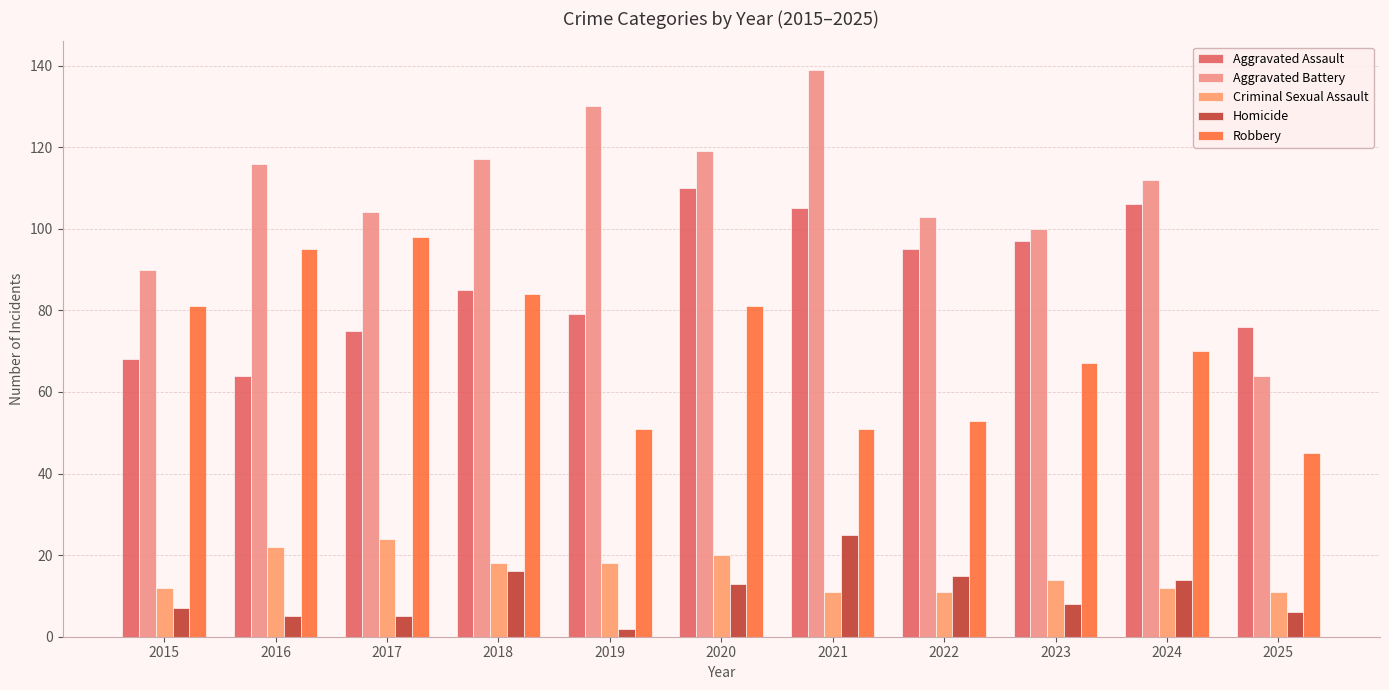

At which label is Aggravated Assault closest to 87?

2018